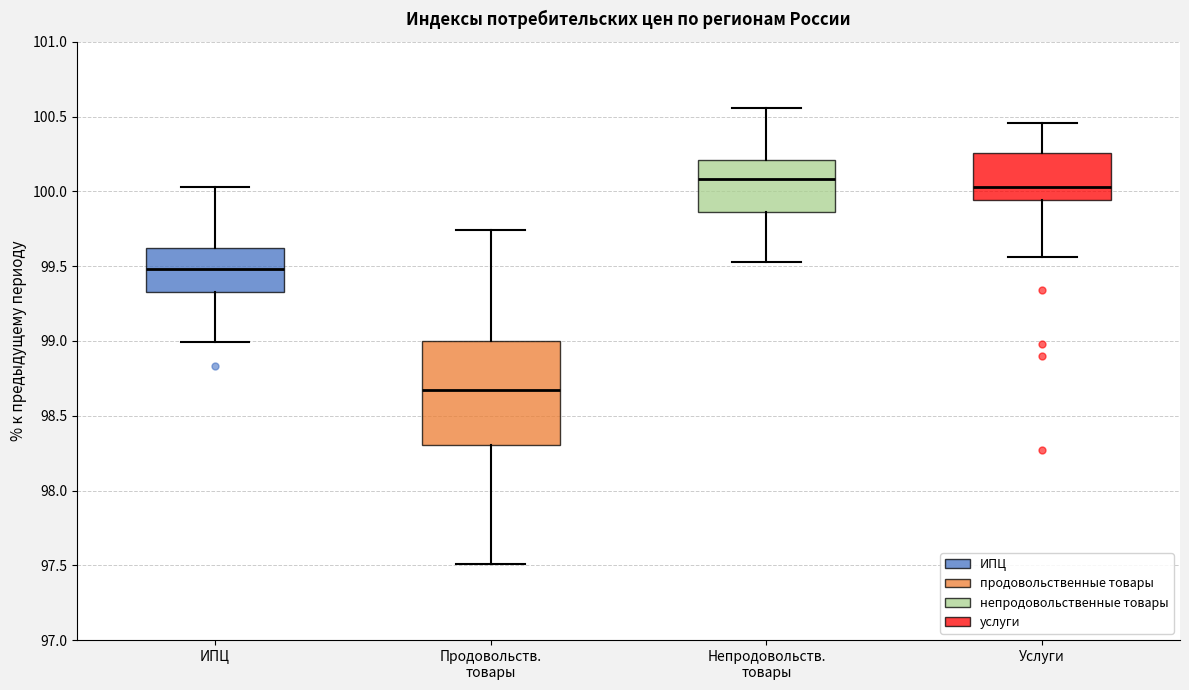

Reading left to right, read every box against the y-axis: the position of its median line, the range the box covers, and the ends of its whiskers. The values are not printed on the chart, so give them approximately, as read against the axis.

ИПЦ: median 99.50, box 99.35 to 99.60, whiskers 99.00 to 100.05
Продовольств. товары: median 98.65, box 98.30 to 99.00, whiskers 97.50 to 99.75
Непродовольств. товары: median 100.10, box 99.85 to 100.20, whiskers 99.55 to 100.55
Услуги: median 100.05, box 99.95 to 100.25, whiskers 99.55 to 100.45